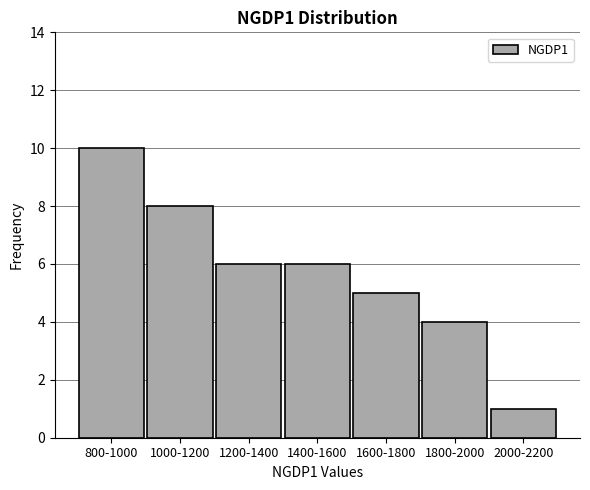

Reading right to left, transcribe all the data shown in this chart.

1	4	5	6	6	8	10